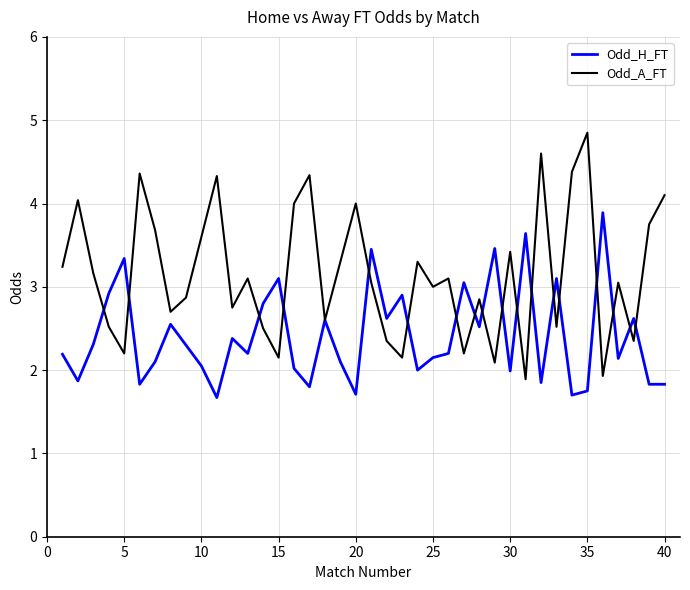

How many lines are shown in the chart?

2